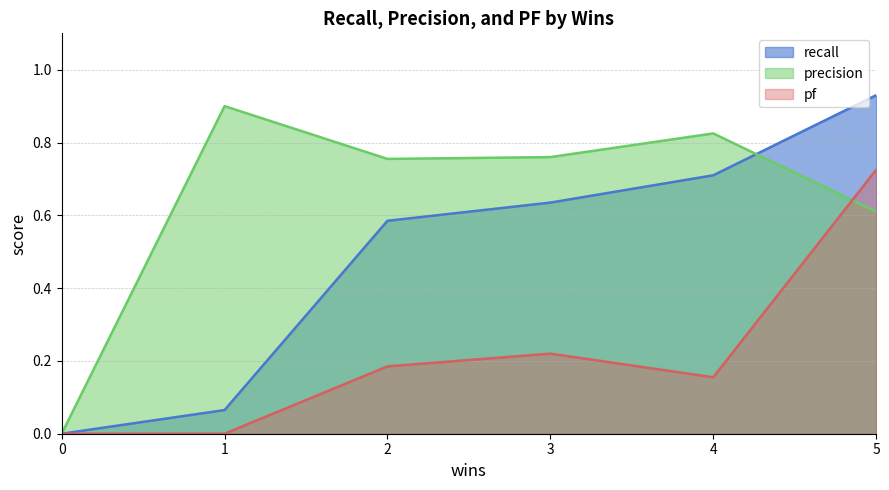

Rank the series by their average value, from highest to lowest.

precision, recall, pf